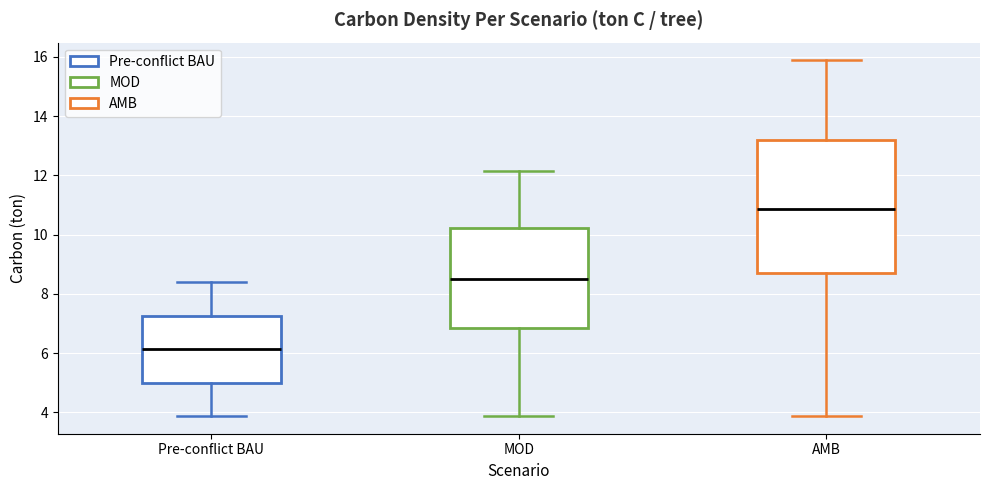

Which box is the tallest, from its lower edge to its upper edge?

AMB